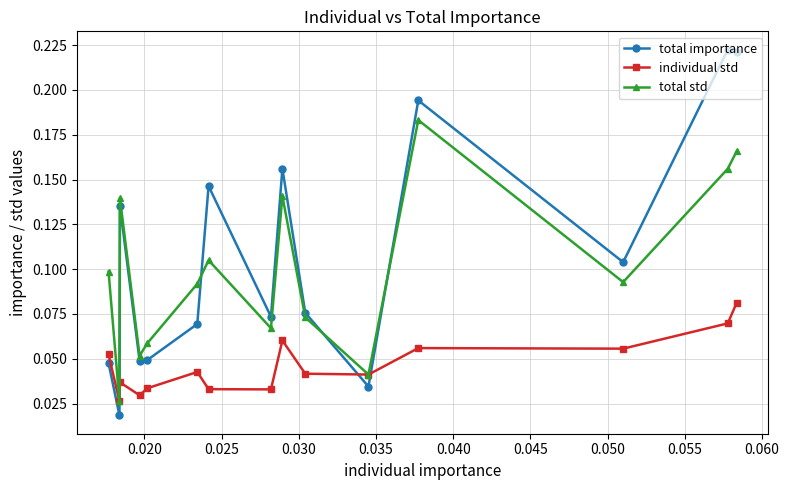

List the series in order of their peak value, highest first.

total importance, total std, individual std